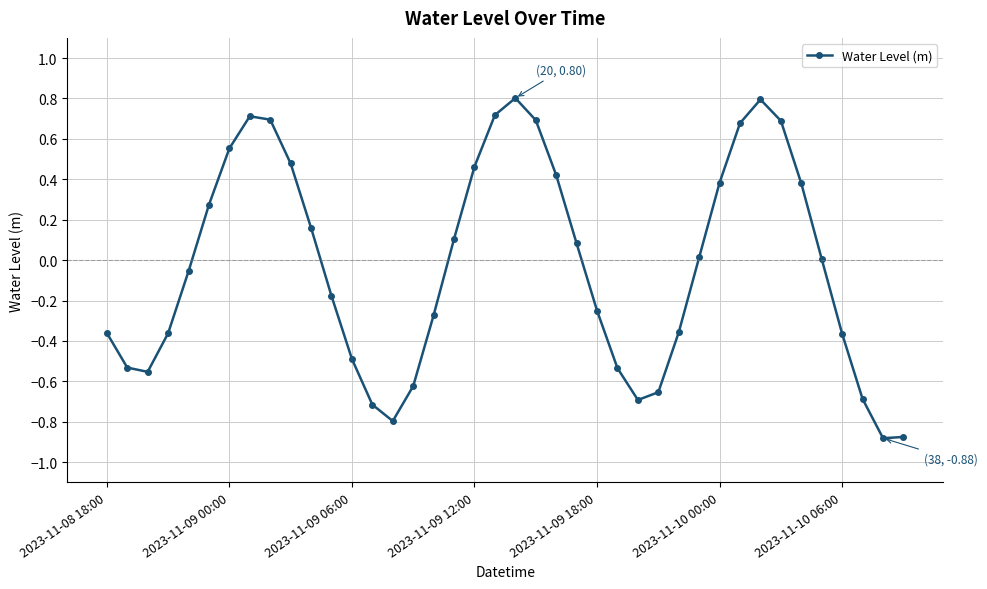

How many data points does each series have?

40